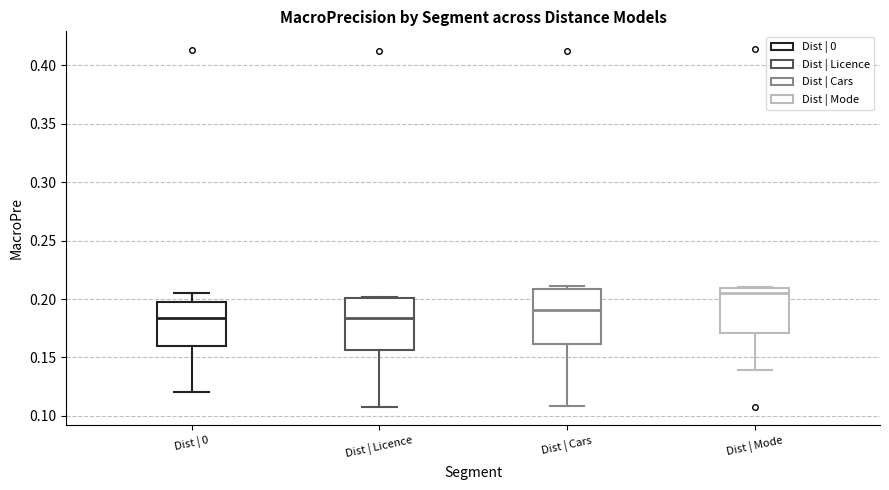

Where does the median line of the box for Dist | Licence sit on the y-axis? The values are not printed on the chart, so give them approximately, as read against the axis.

0.185